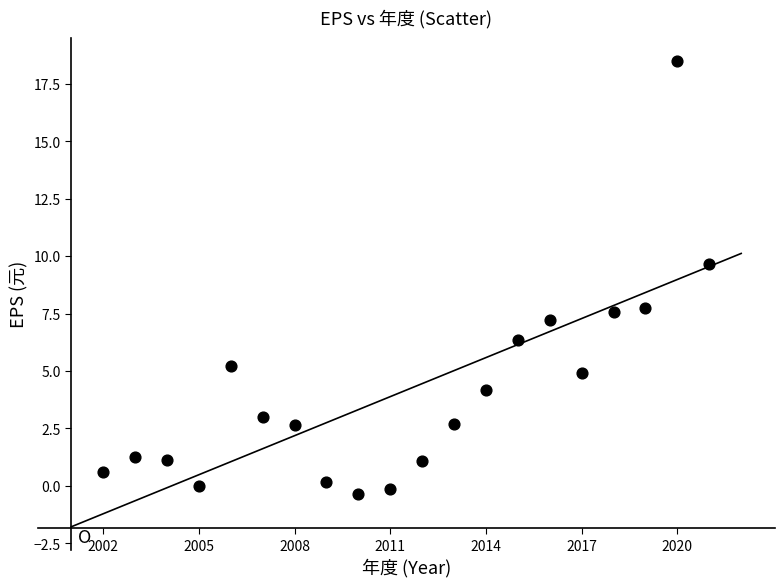

What Y value in the scatter plot is closest to 9?

9.7